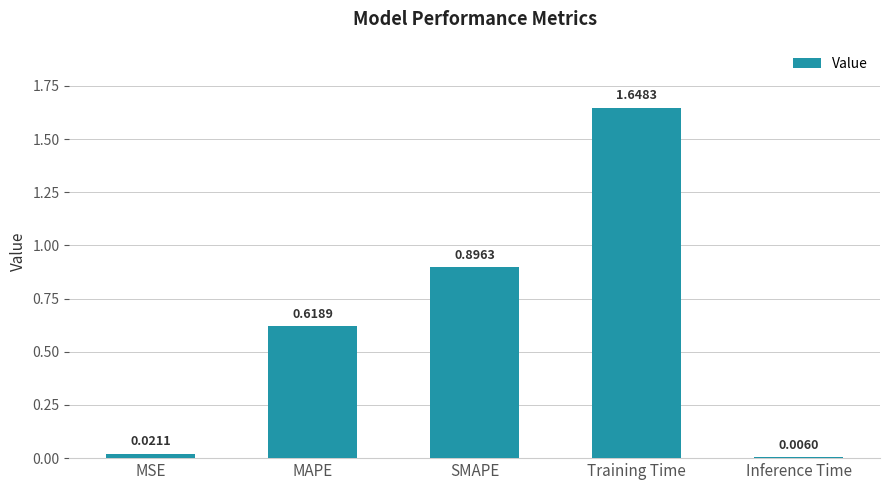

Which category has the lowest value across all series?

Inference Time